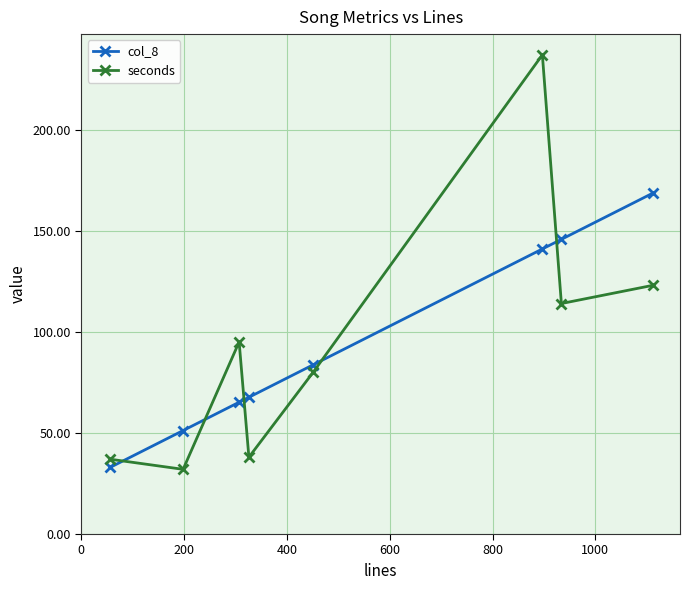

Reading right to left, list all the values displayed in this chart.

col_8: 168.6	145.7	141.0	83.7	67.6	65.2	51.2	32.9
seconds: 123.0	114.0	237.0	80.0	38.0	95.0	32.0	37.0